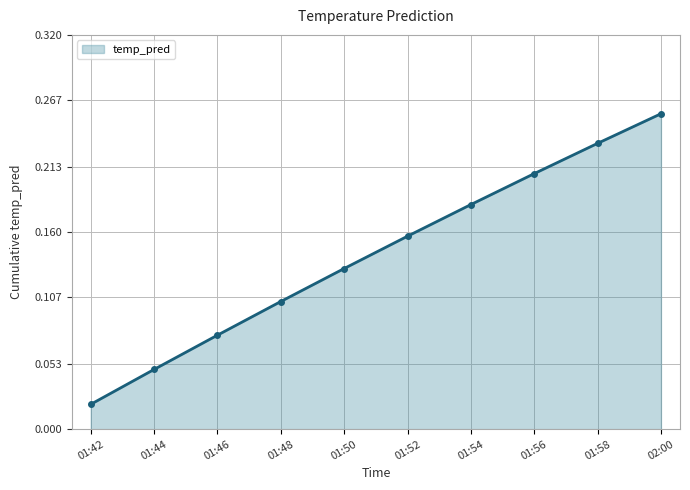

What is the label of the 5th point from the left?

01:50